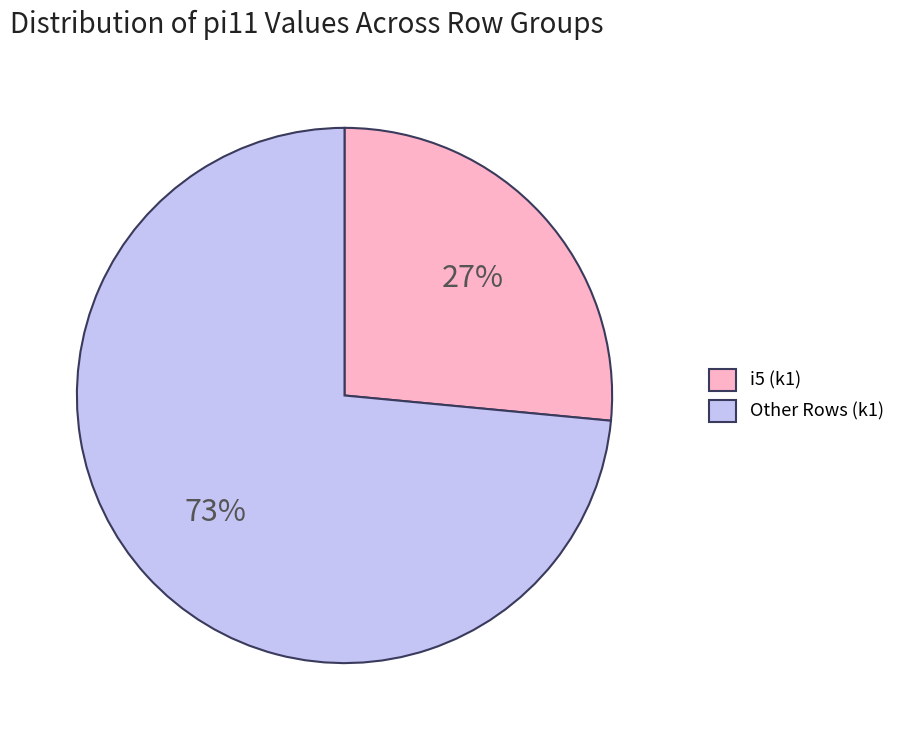

The i5 (k1) slice represents 27% of the pie. True or false?

True